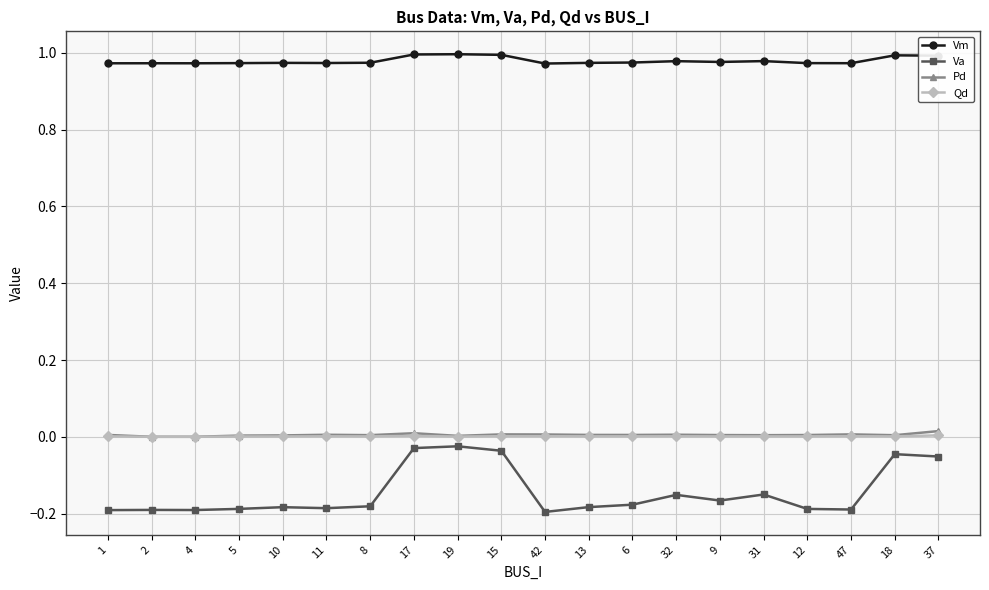

True or false: Pd has more than 2 interior local peaks.

True